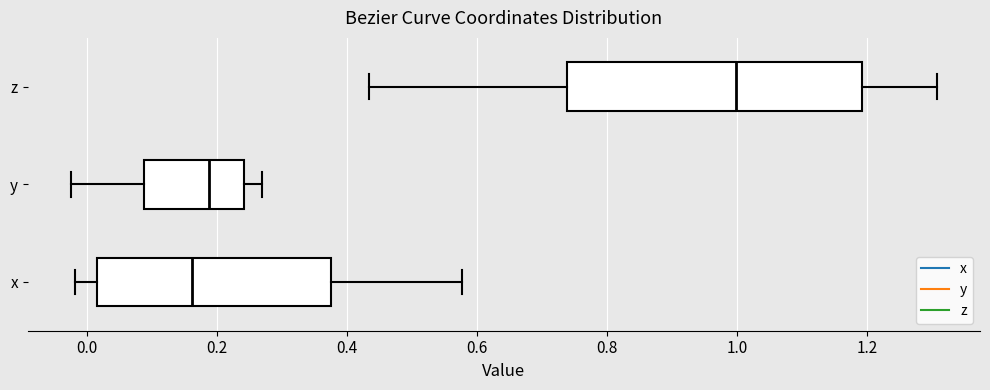

Where does the right whisker of the box for z end on the x-axis? The values are not printed on the chart, so give them approximately, as read against the axis.

1.30